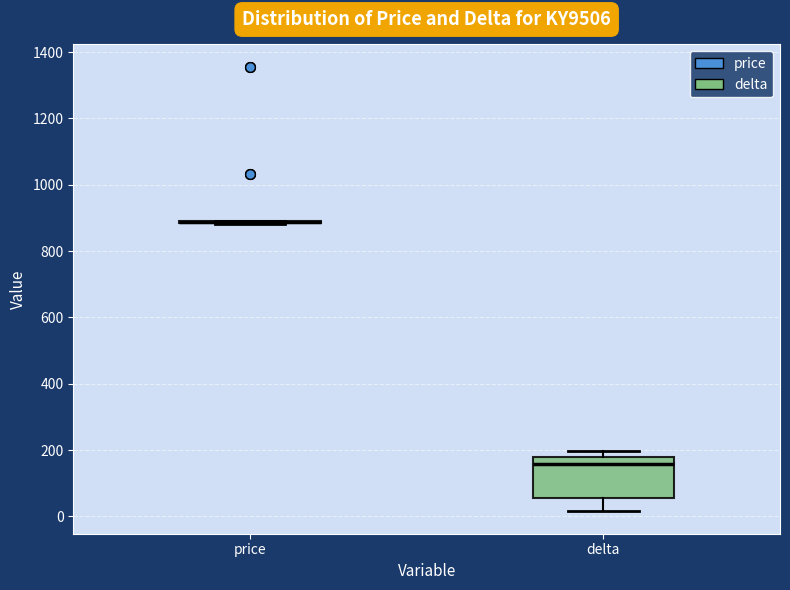

Where does the lower whisker of the box for delta end on the y-axis? The values are not printed on the chart, so give them approximately, as read against the axis.

20